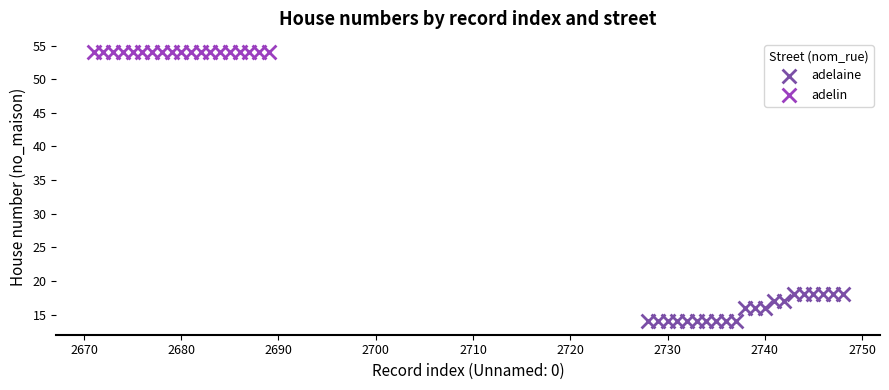

Which series contains the highest Y value?

adelin